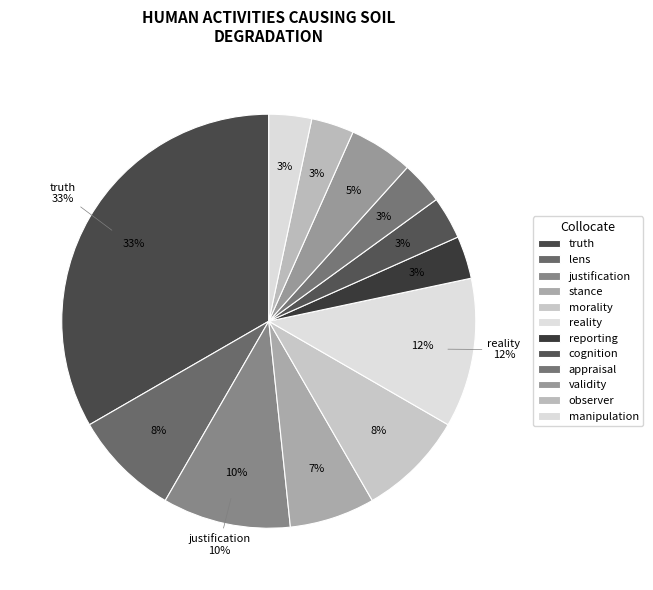

True or false: appraisal accounts for 3% of the total.

True